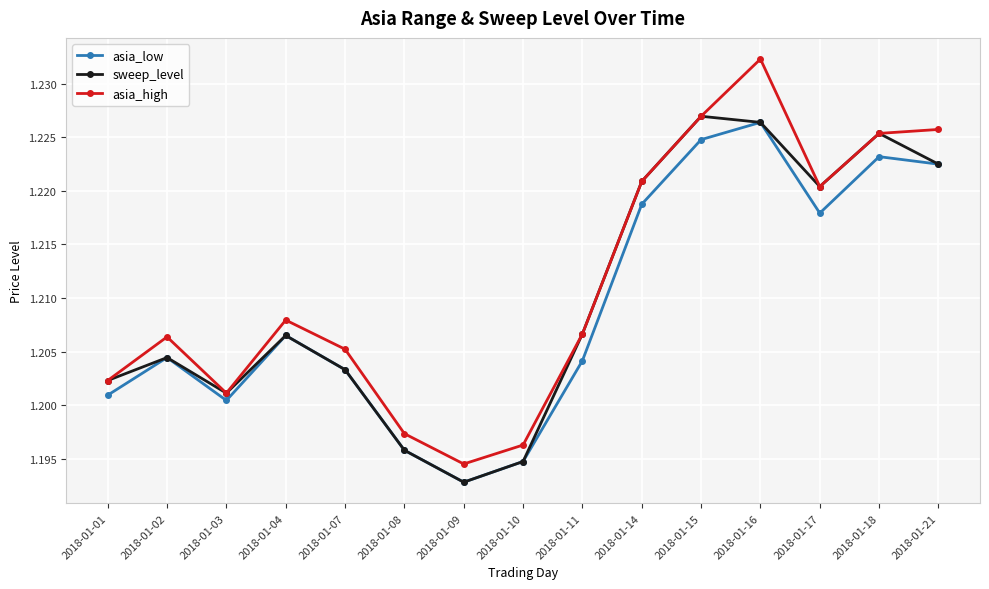

Between 2018-01-14 and 2018-01-21, which series saw the biggest shift?

asia_high